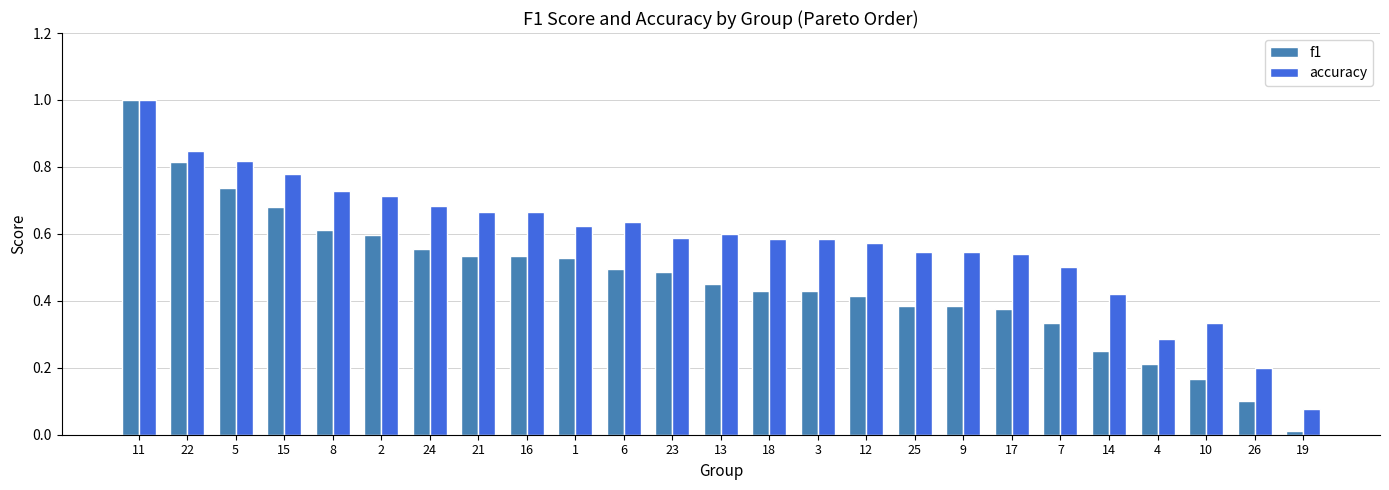

The value of f1 at 24 is 0.2. True or false?

False